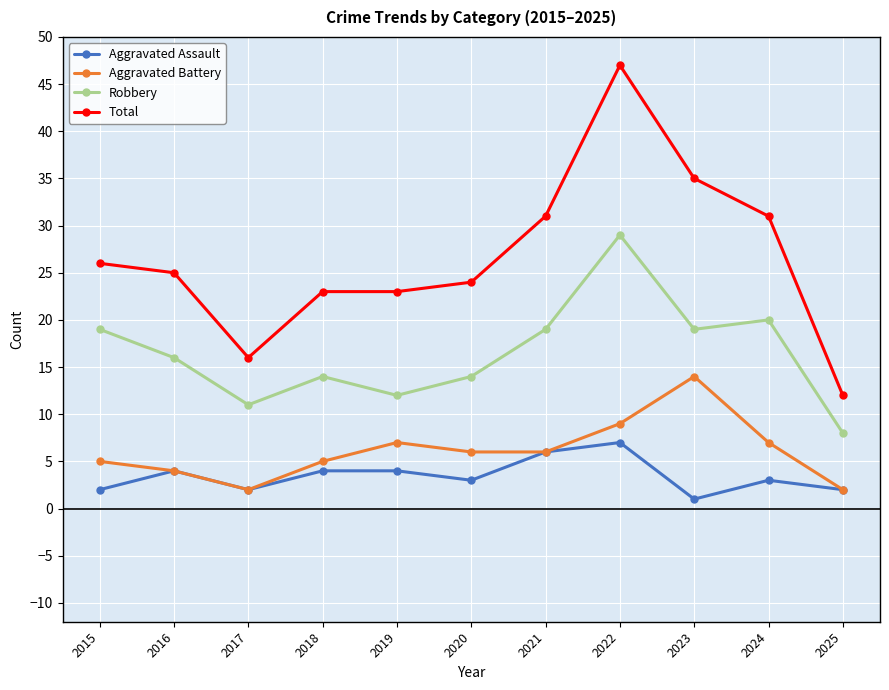

At which category is the sum across all series the highest?

2022